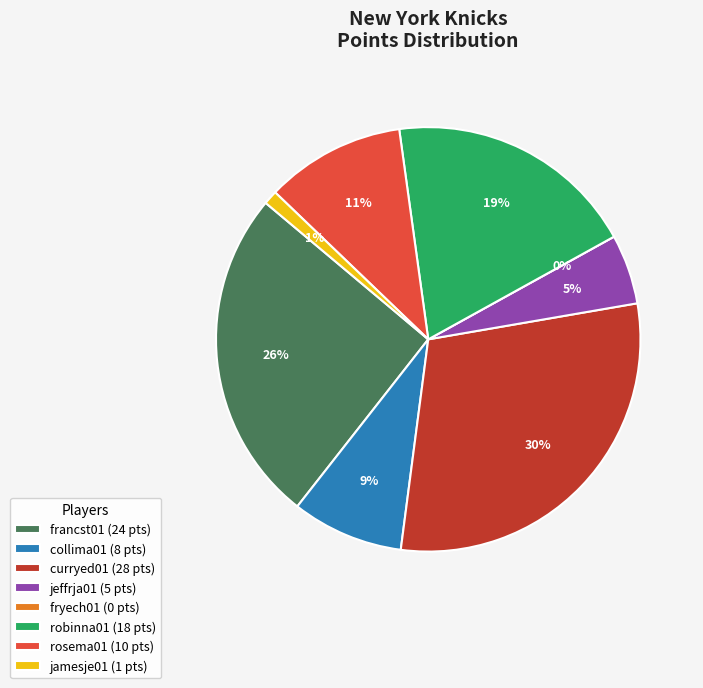

The jeffrja01 slice represents 5% of the pie. True or false?

True